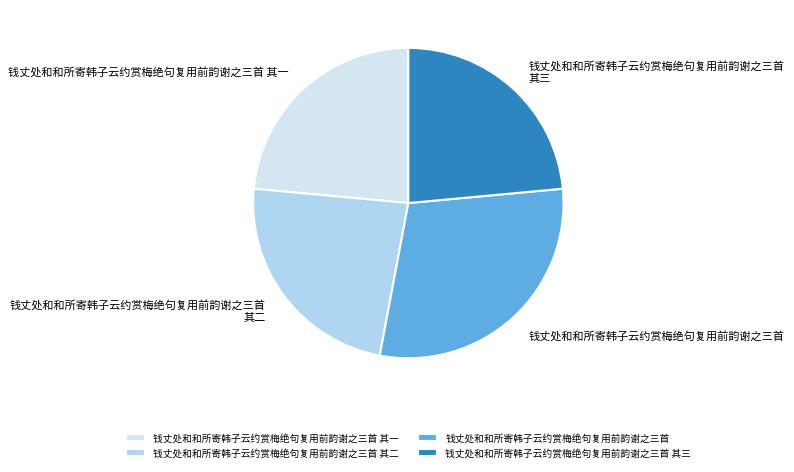

Count the number of slices in the pie.

4